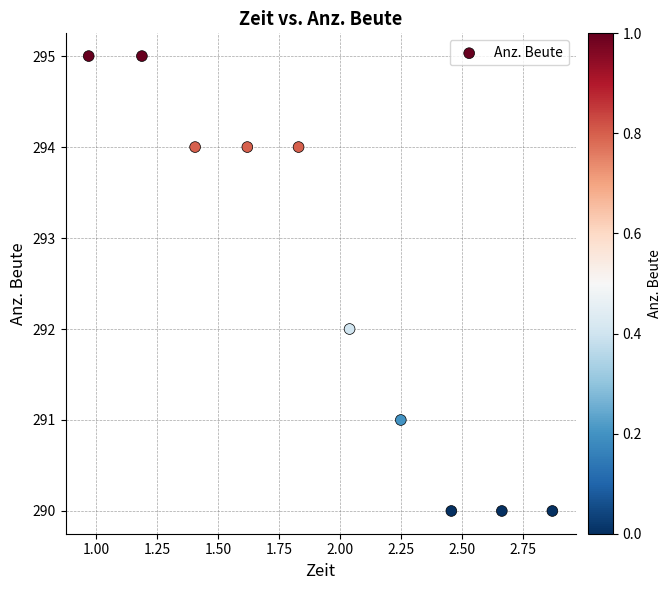

What is the range of Y values (max minus min)?

5